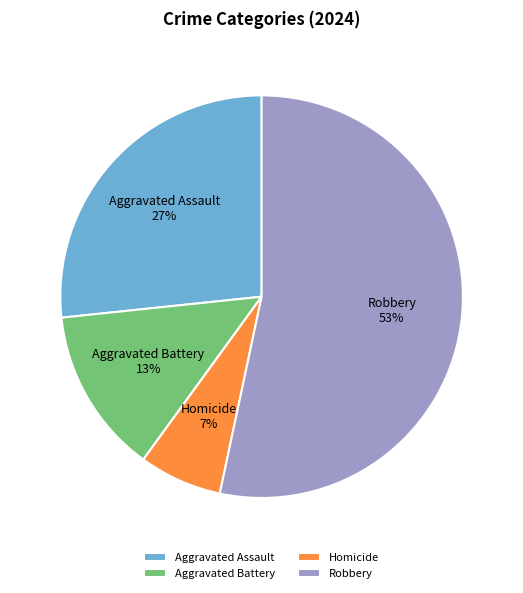

Between Homicide and Aggravated Assault, which is larger?

Aggravated Assault